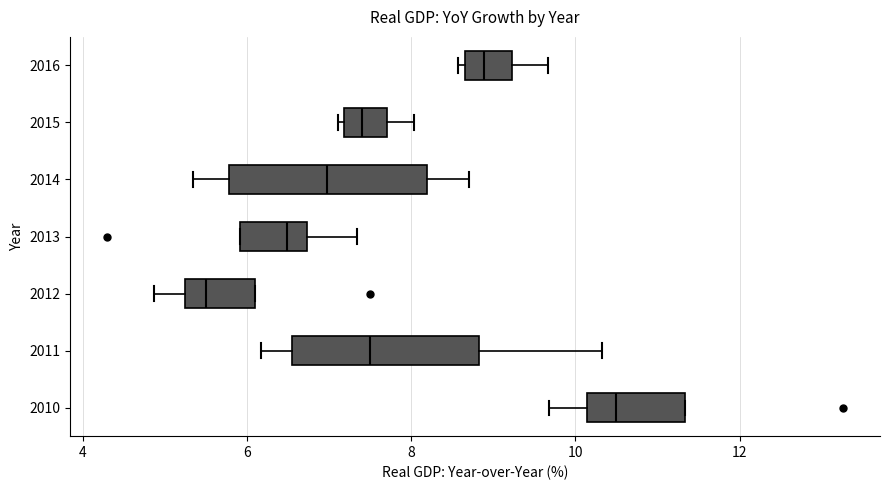

Where does the right whisker of the box at y = 2011 end on the x-axis? The values are not printed on the chart, so give them approximately, as read against the axis.

10.4